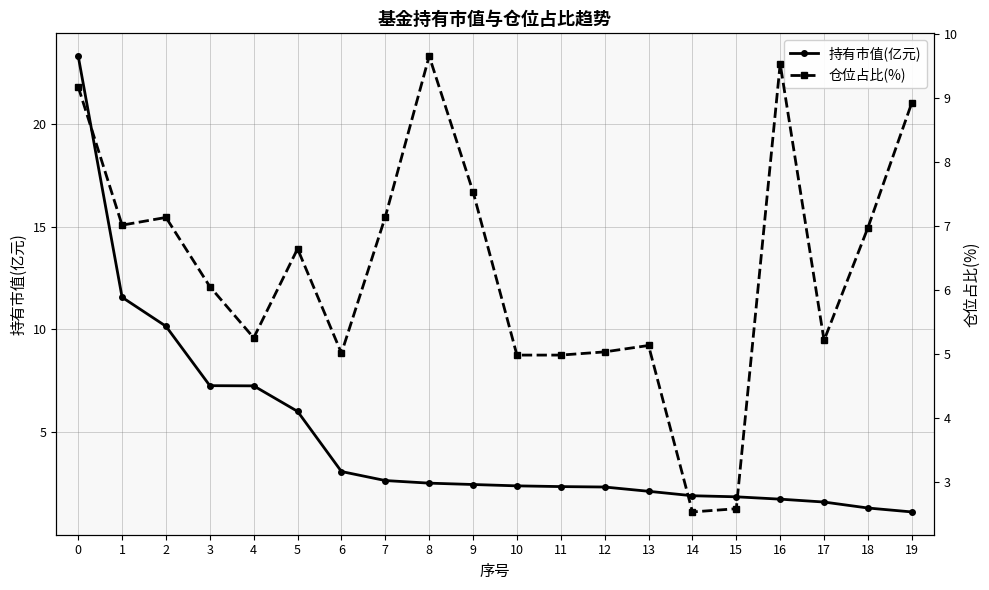

What is the value of the 仓位占比(%) point at the 2nd from the left?

7.0